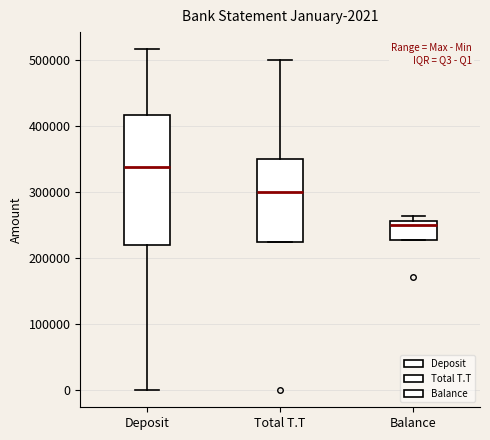

Which box is the tallest, from its lower edge to its upper edge?

Deposit